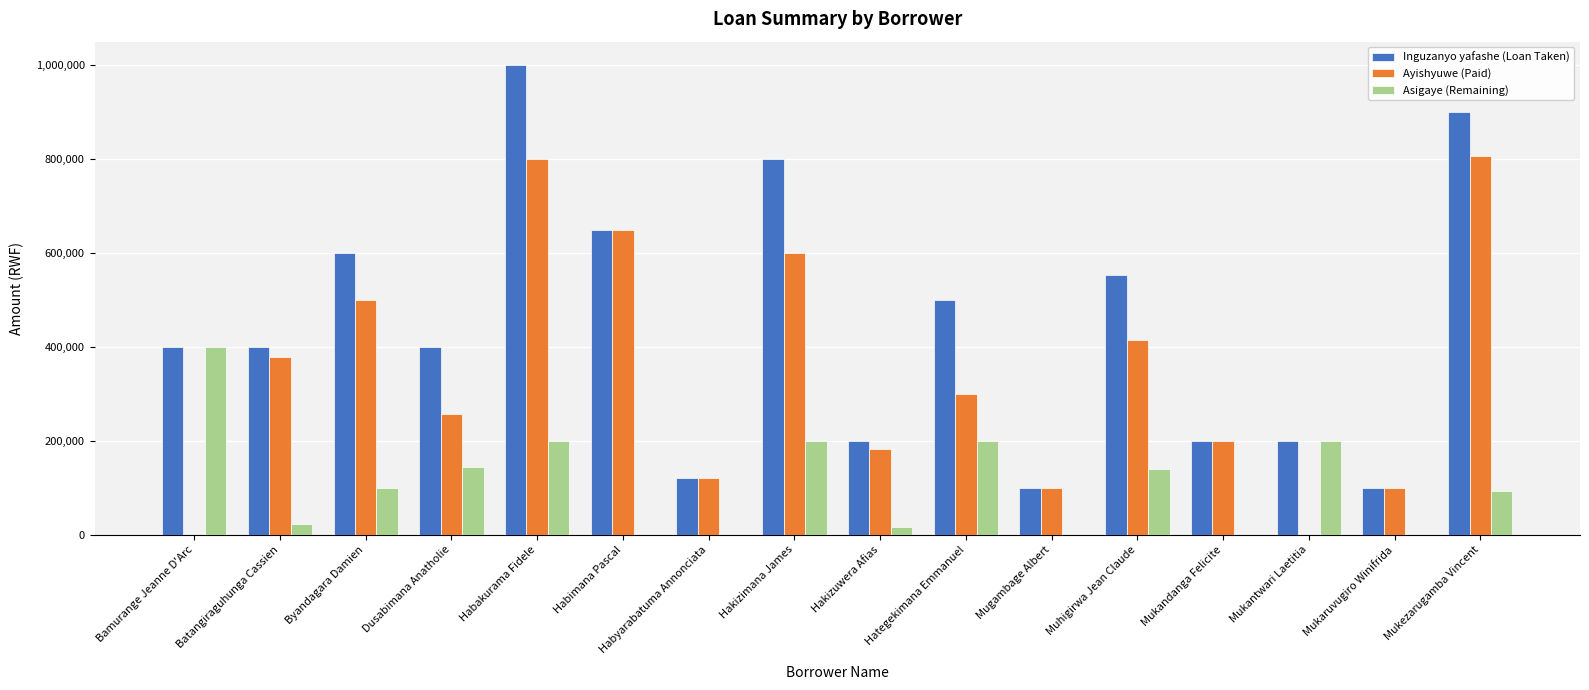

Which category has the highest value across all series?

Habakurama Fidele